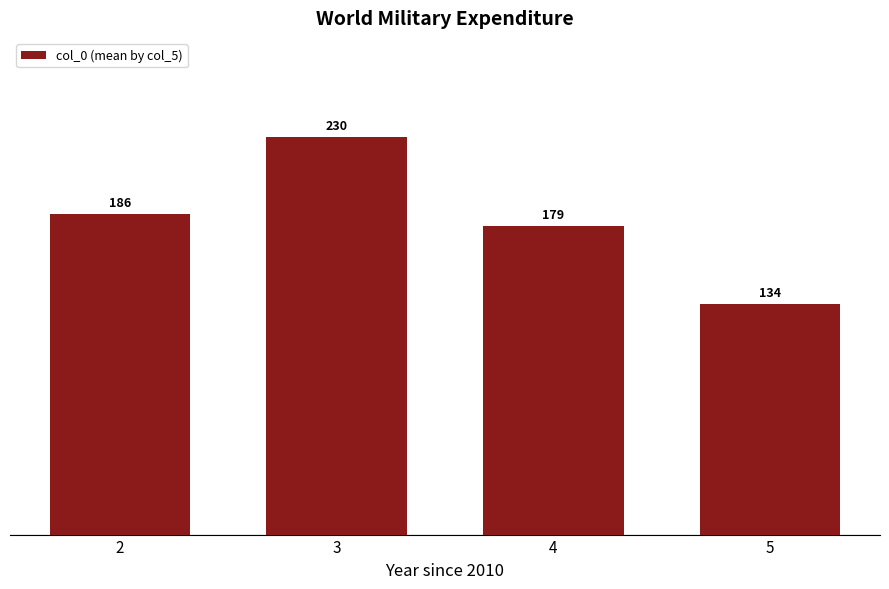

What is the value of the 2nd bar from the left?

230.3